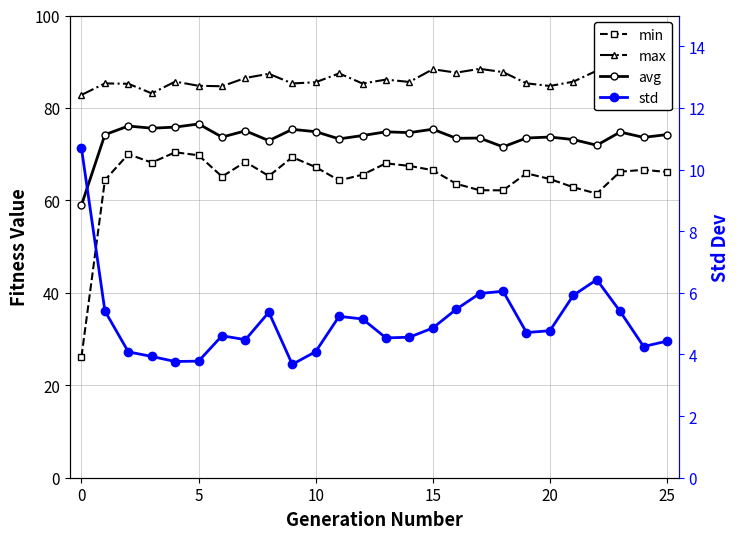

What is the total value across all series at 15?

235.7